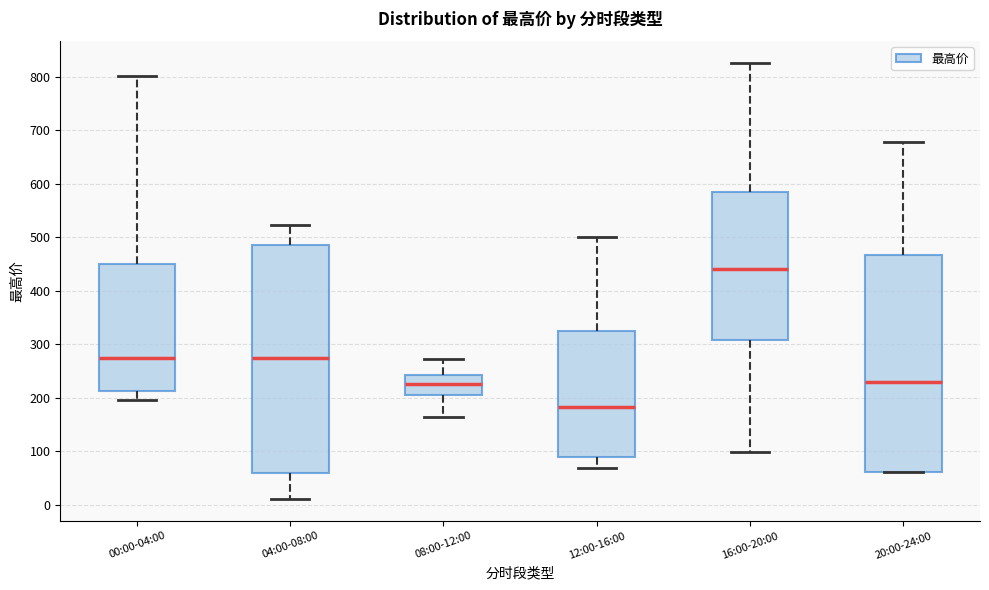

Which box is the tallest, from its lower edge to its upper edge?

04:00-08:00